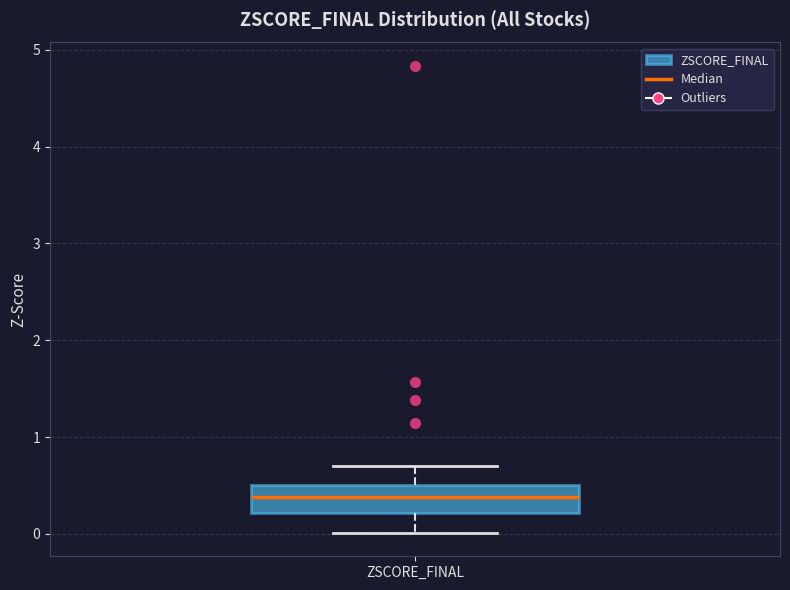

Read this box plot against the y-axis: the position of the median line, the range covered by the box, and the ends of both whiskers. The values are not printed on the chart, so give them approximately, as read against the axis.

median 0.4, box 0.2 to 0.5, whiskers 0.0 to 0.7